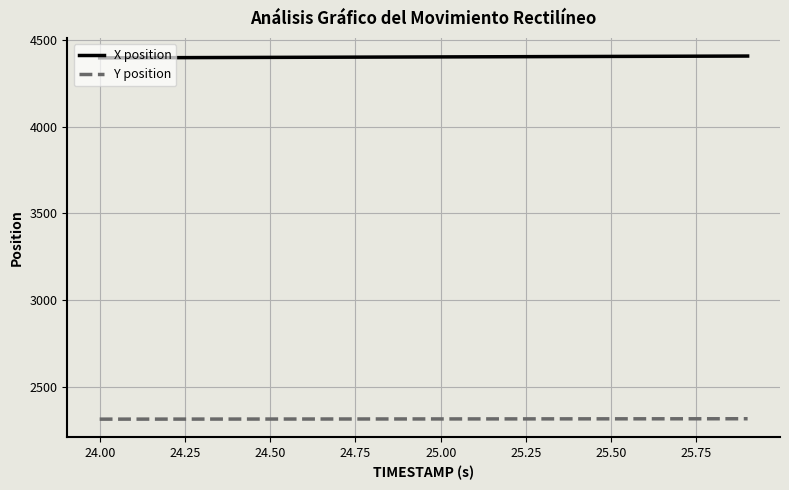

Rank the series by their average value, from lowest to highest.

Y position, X position